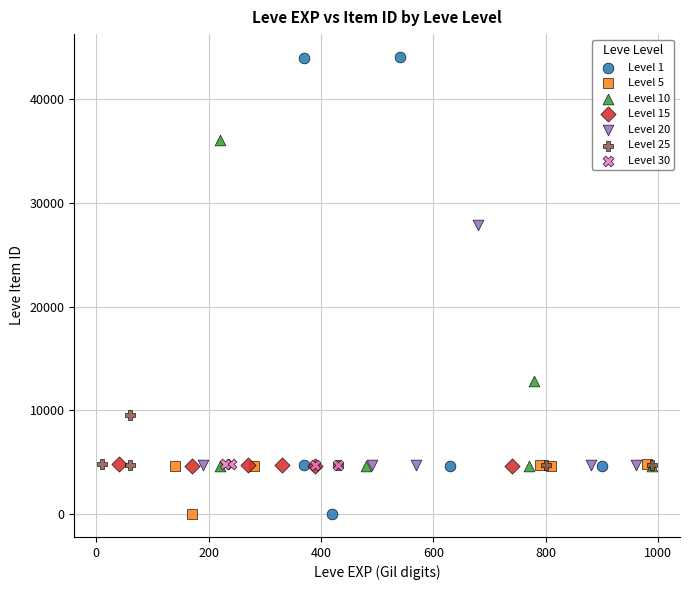

Which series reaches the maximum Y coordinate?

Level 1